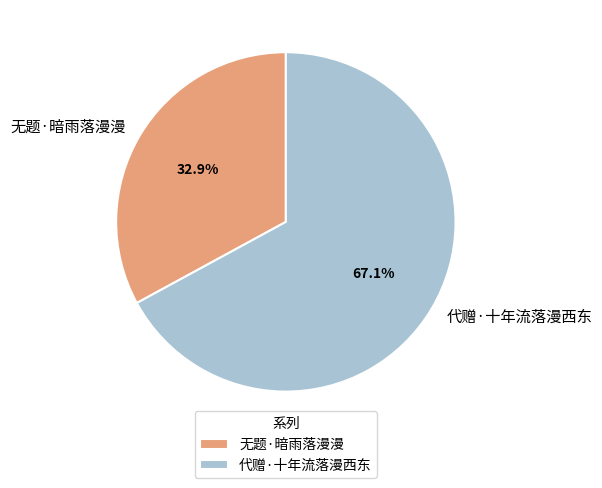

How much of the chart is everything except 无题·暗雨落漫漫?

67.1%